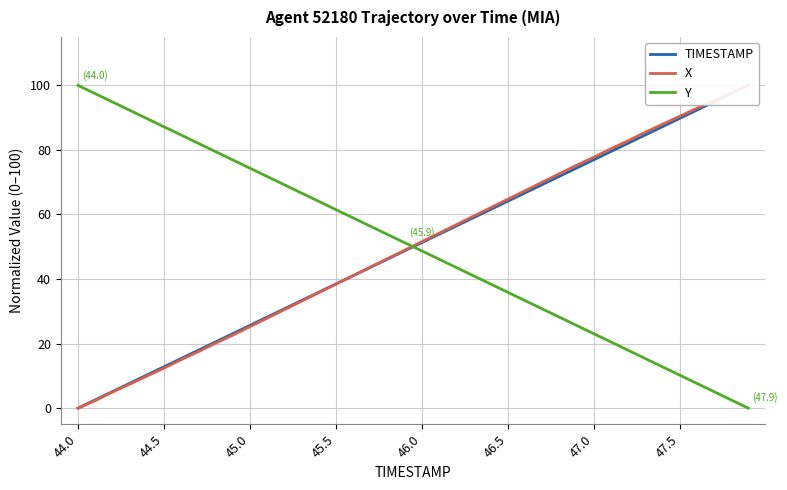

List the series in order of their peak value, highest first.

TIMESTAMP, X, Y